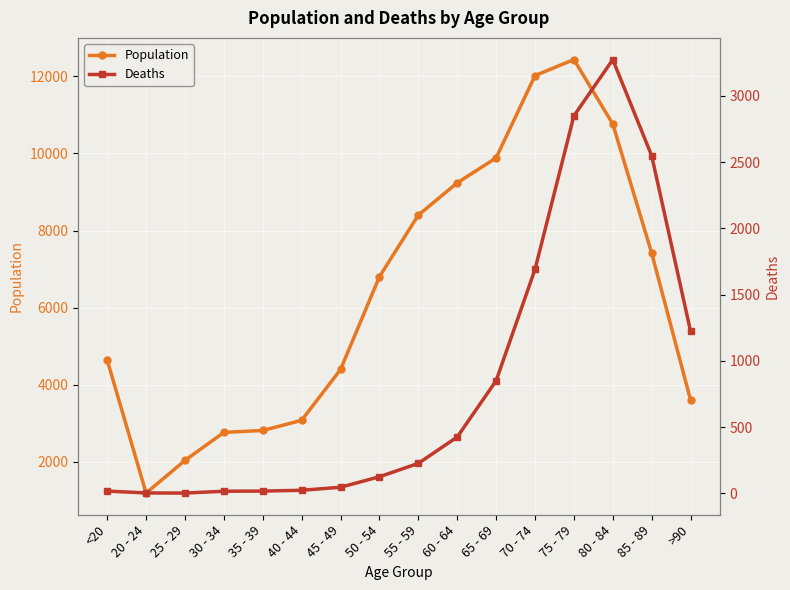

True or false: Population and Deaths intersect in this chart.

False